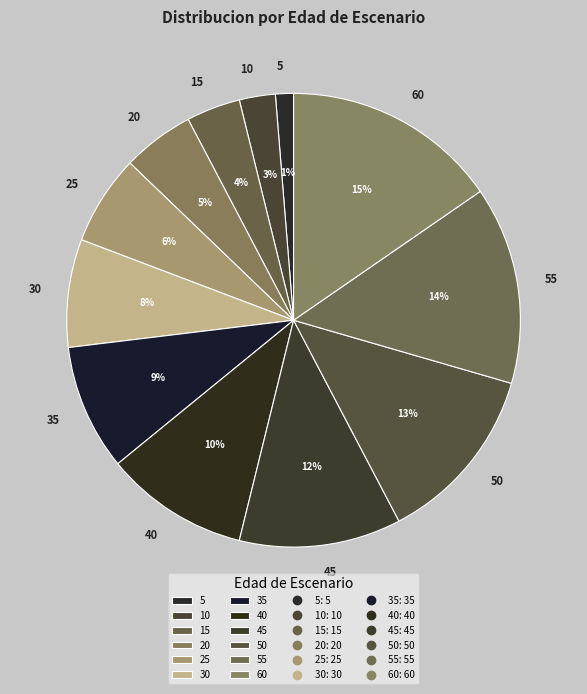

To the nearest percent, what is the average slice percentage?

8%